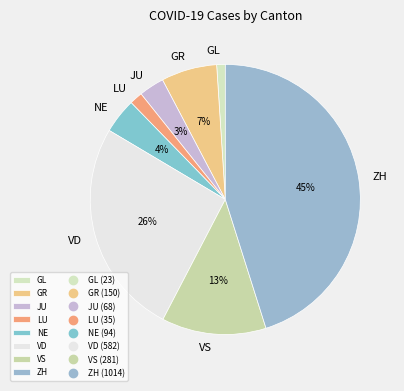

Is there any slice that represents more than half of the pie?

No